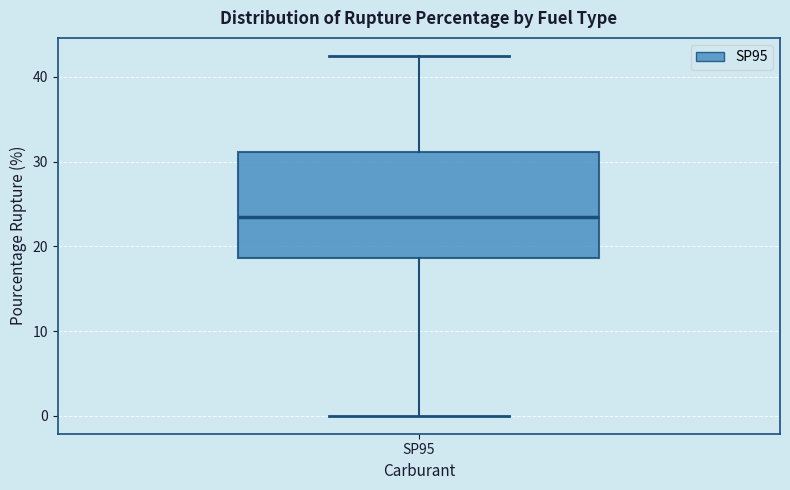

Where does the median line of the box for SP95 sit on the y-axis? The values are not printed on the chart, so give them approximately, as read against the axis.

23